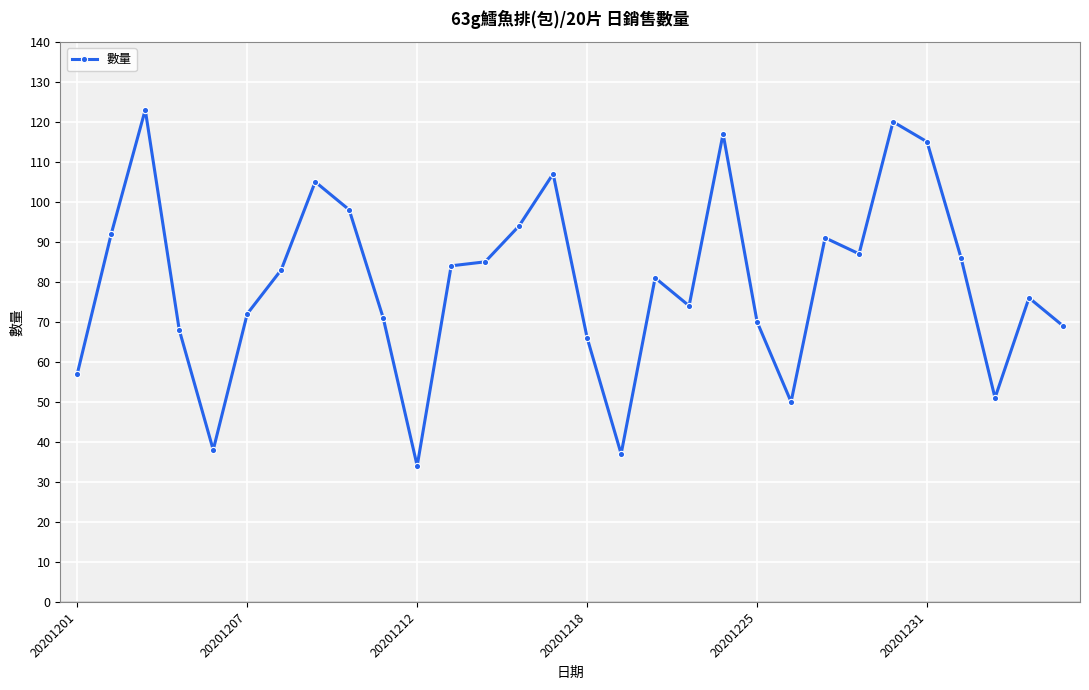

What is the sum of all values?

2401